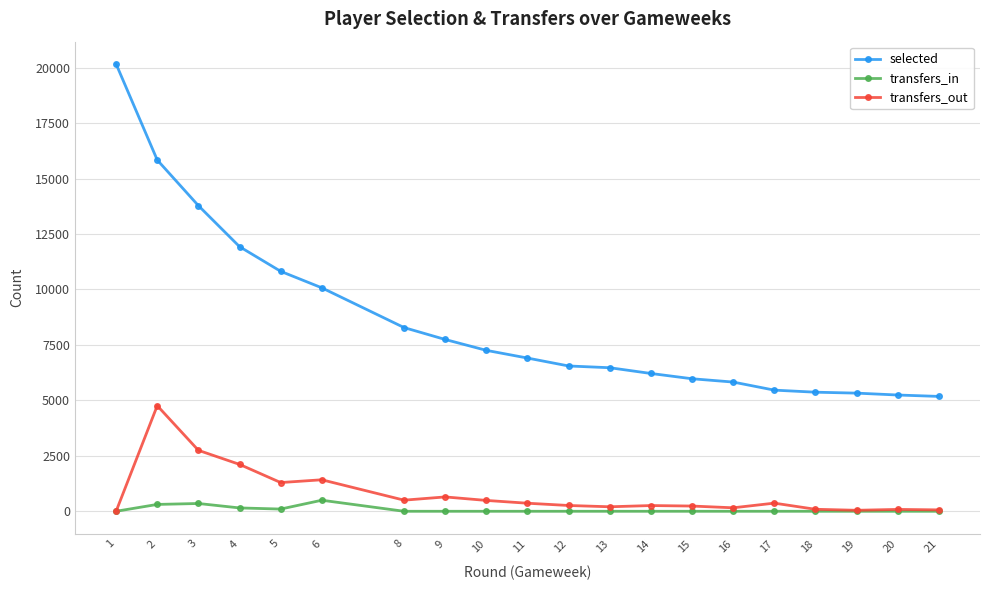

How many distinct data groups are displayed?

3